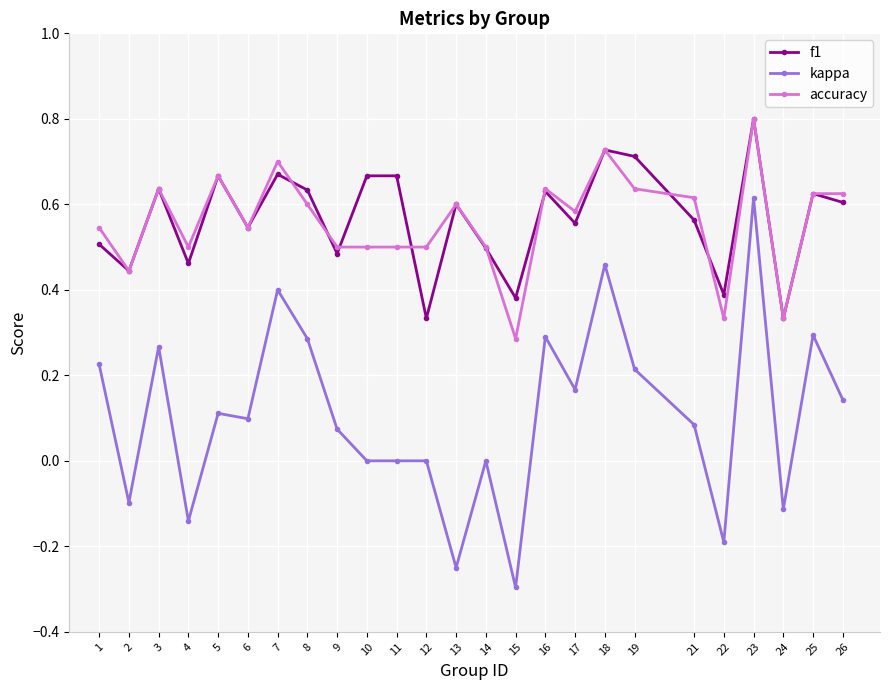

What is the total value across all series at 11?

1.2